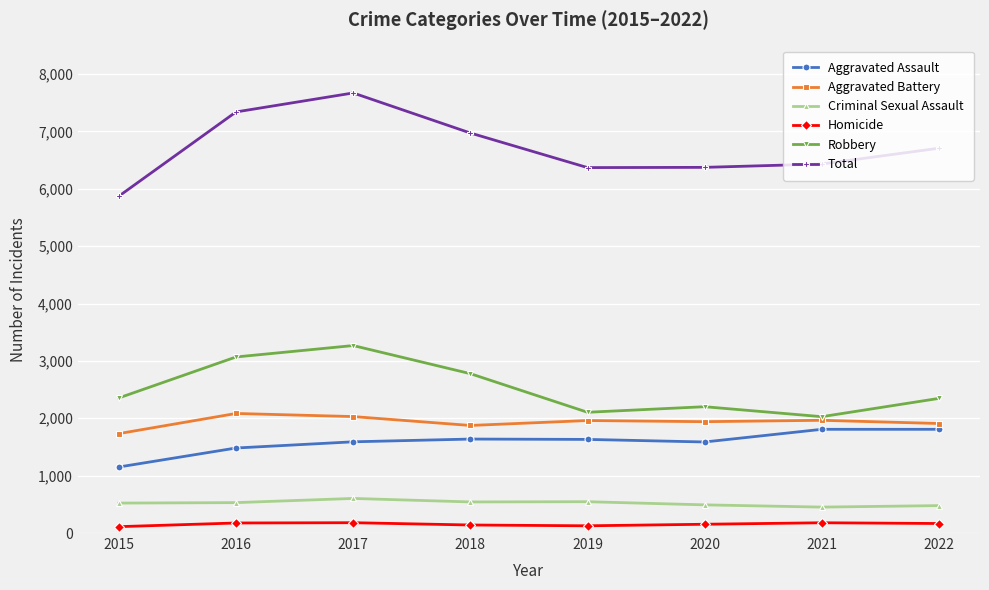

The value of Total at 2021 is 11192. True or false?

False